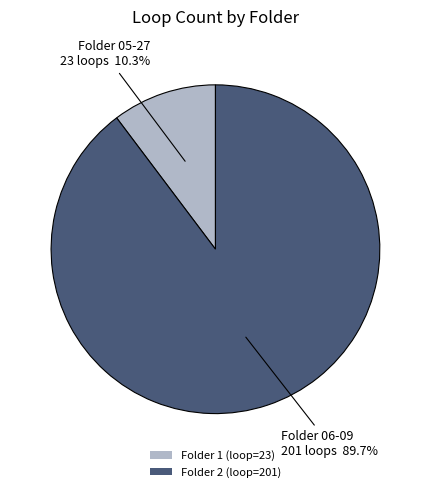

To the nearest percent, what is the average slice percentage?

50%